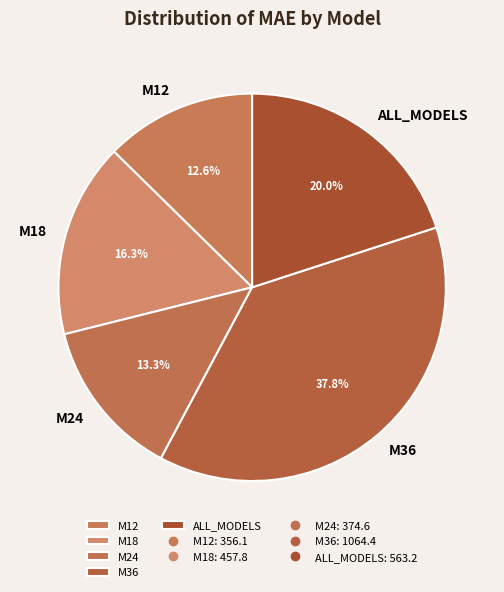

The M12 slice represents 13% of the pie. True or false?

True